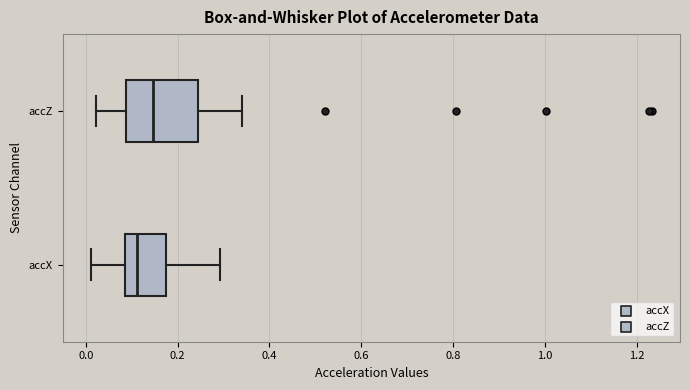

Reading bottom to top, read every box against the x-axis: the position of its median line, the range the box covers, and the ends of its whiskers. The values are not printed on the chart, so give them approximately, as read against the axis.

accX: median 0.12, box 0.08 to 0.18, whiskers 0.02 to 0.30
accZ: median 0.14, box 0.08 to 0.24, whiskers 0.02 to 0.34